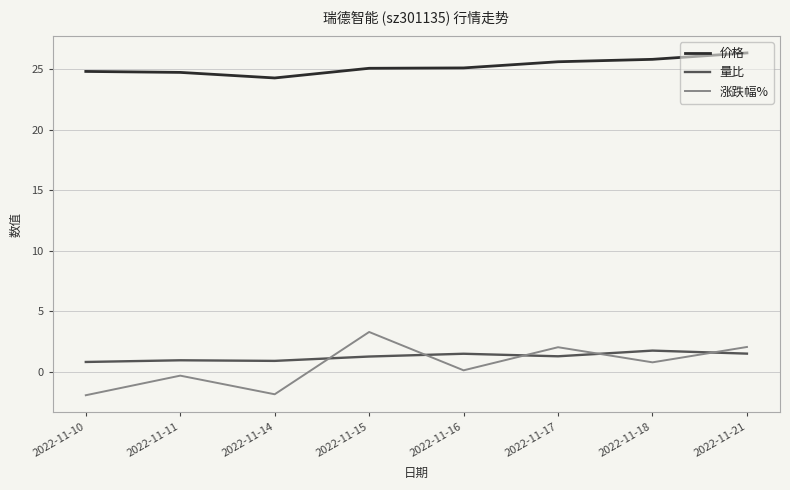

Which series has the widest spread of values?

涨跌幅%